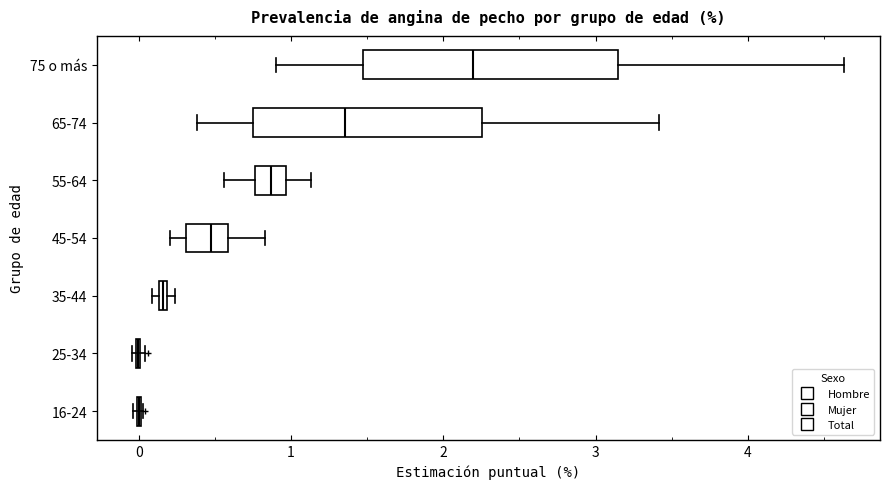

Where does the median line of the box for 55-64 sit on the x-axis? The values are not printed on the chart, so give them approximately, as read against the axis.

0.9